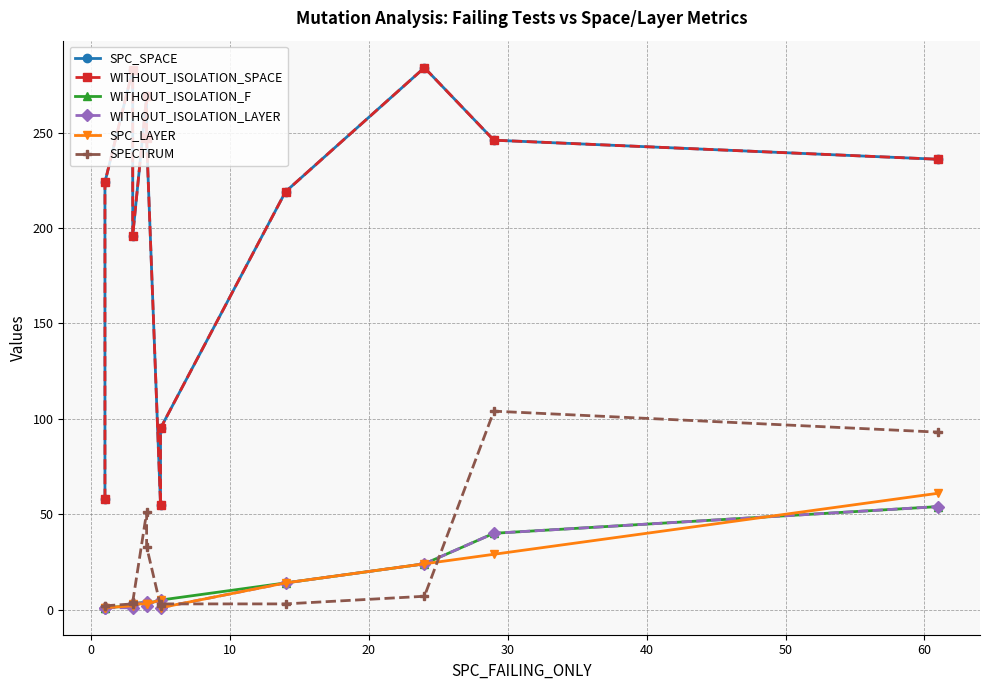

What is the value of the SPC_LAYER point at the 8th from the left?

1